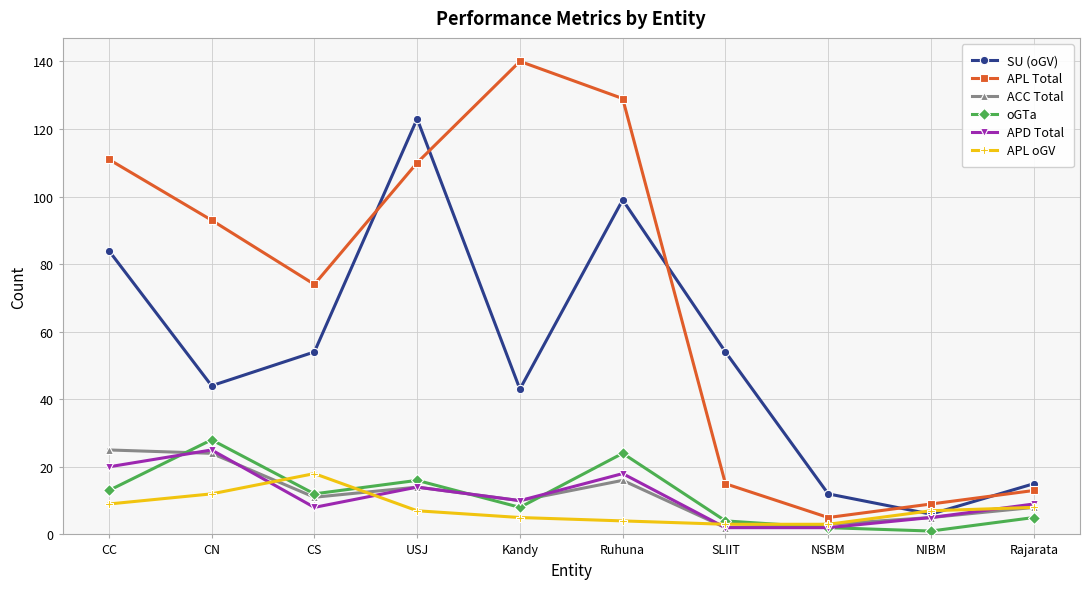

Reading left to right, transcribe all the data shown in this chart.

SU (oGV): 84	44	54	123	43	99	54	12	6	15
APL Total: 111	93	74	110	140	129	15	5	9	13
ACC Total: 25	24	11	14	10	16	2	3	5	8
oGTa: 13	28	12	16	8	24	4	2	1	5
APD Total: 20	25	8	14	10	18	2	2	5	9
APL oGV: 9	12	18	7	5	4	3	3	7	8